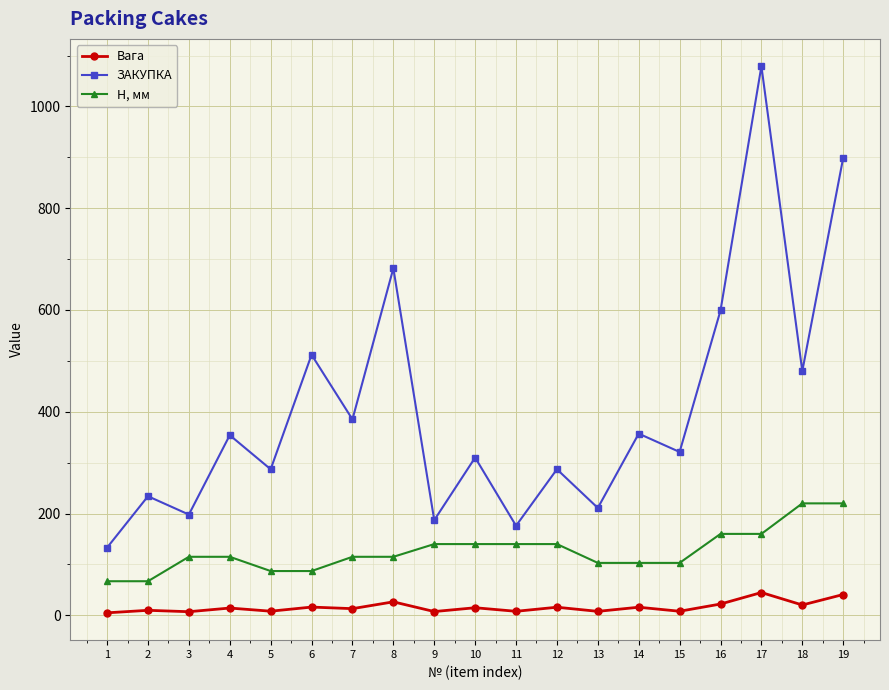

Where is the first local minimum for ЗАКУПКА?

3